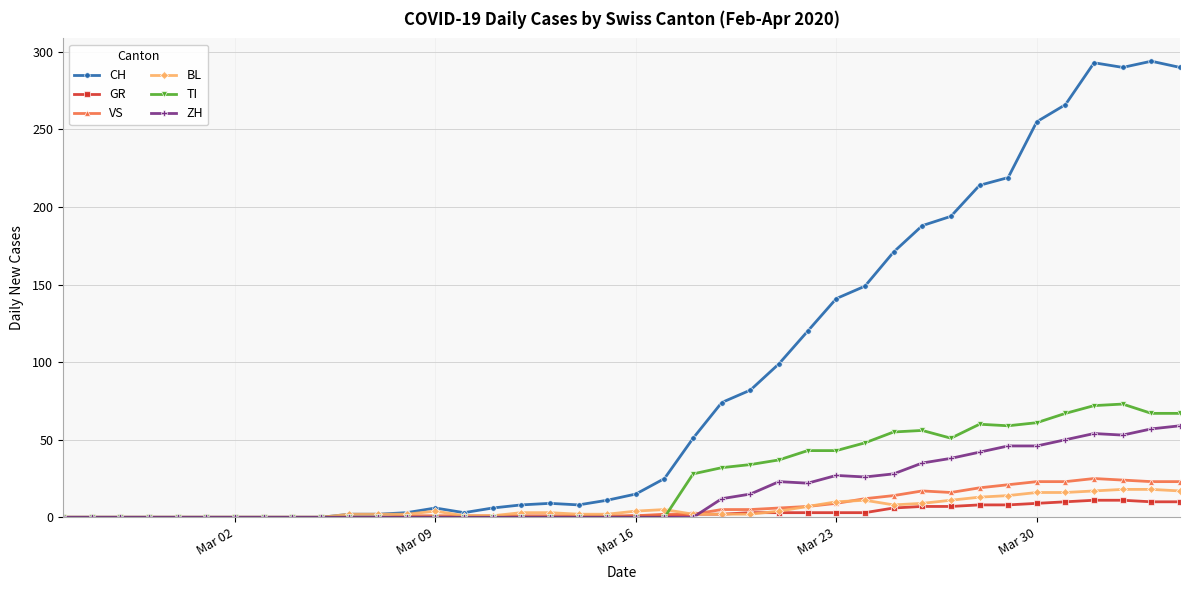

Rank the series by their maximum value, from lowest to highest.

GR, BL, VS, ZH, TI, CH